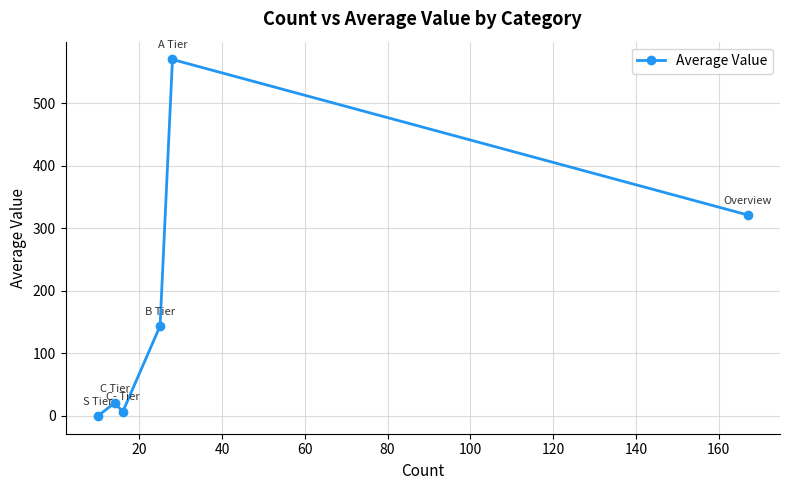

What is the greatest value displayed?

570.0